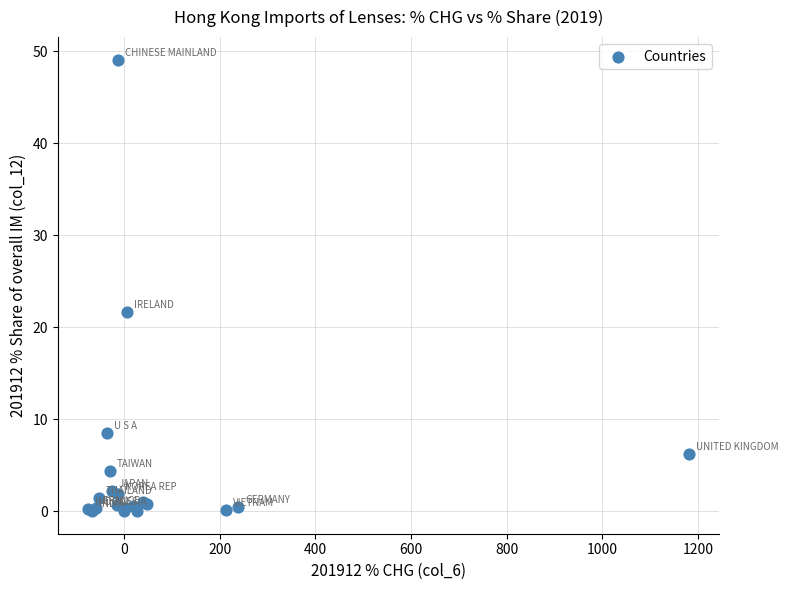

What Y value in the scatter plot is closest to 24?

21.6